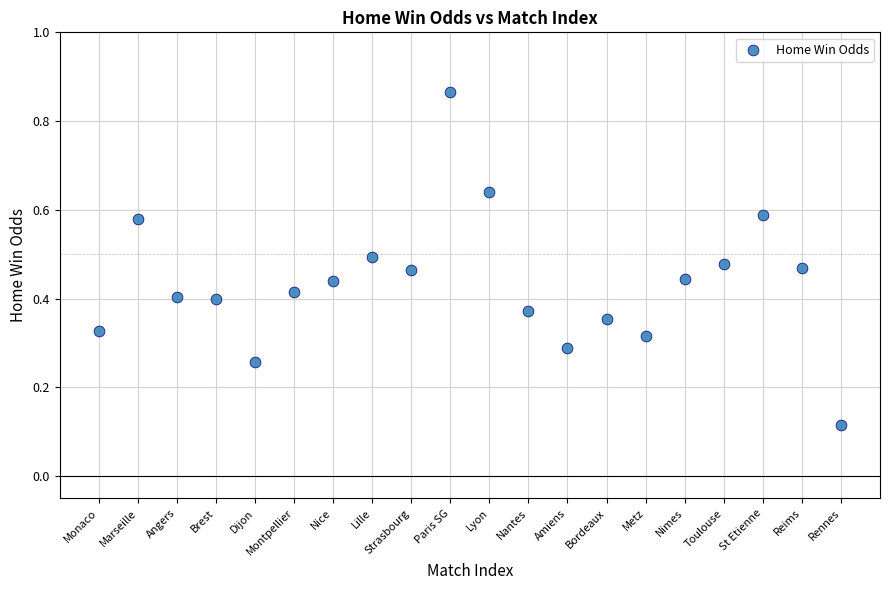

How many data points are displayed?

20